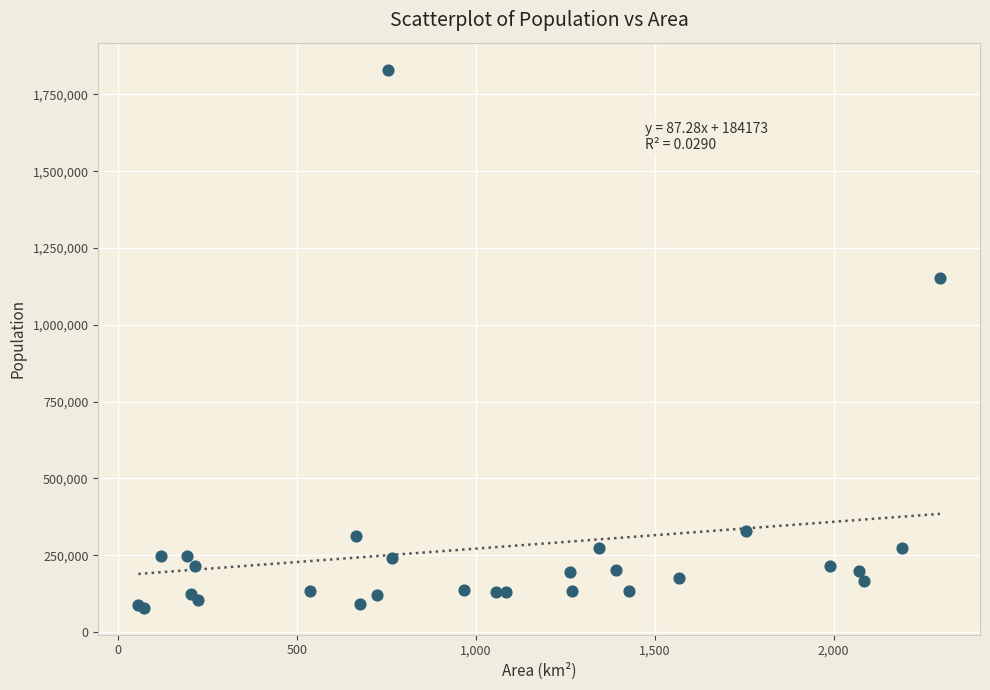

What Y value in the scatter plot is closest to 954959?

1152675